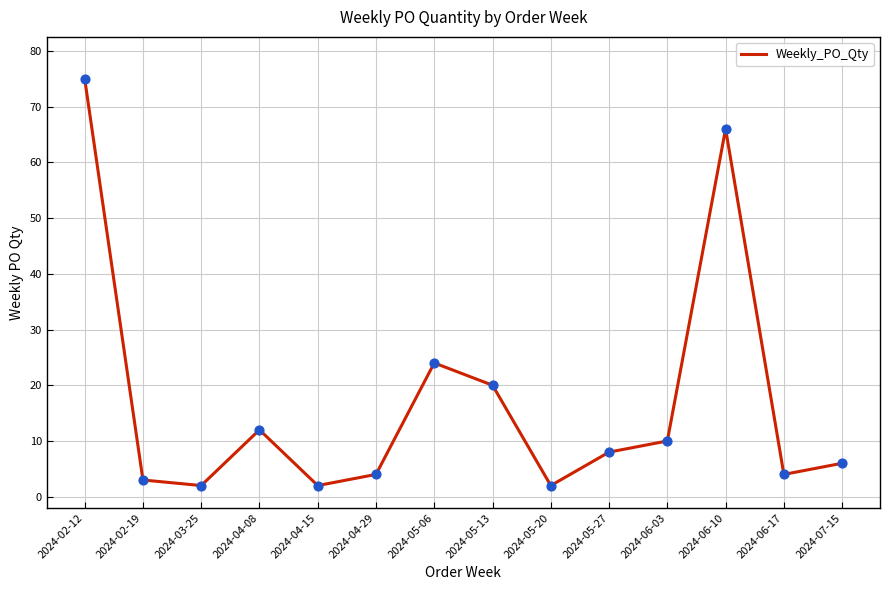

What is the ratio of the value at 2024-04-15 to the value at 2024-06-17?

0.5